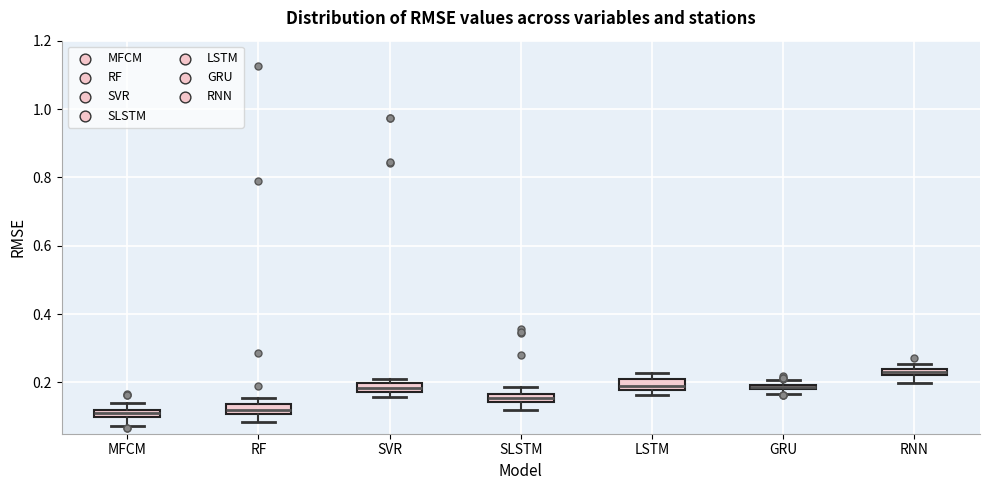

Where is the lower edge of the box for SVR on the y-axis? The values are not printed on the chart, so give them approximately, as read against the axis.

0.18